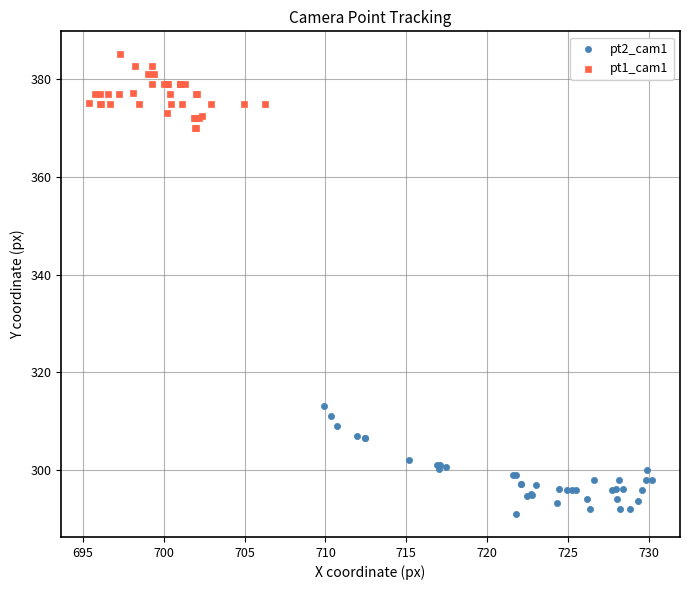

What are all the series names shown in the legend?

pt2_cam1, pt1_cam1